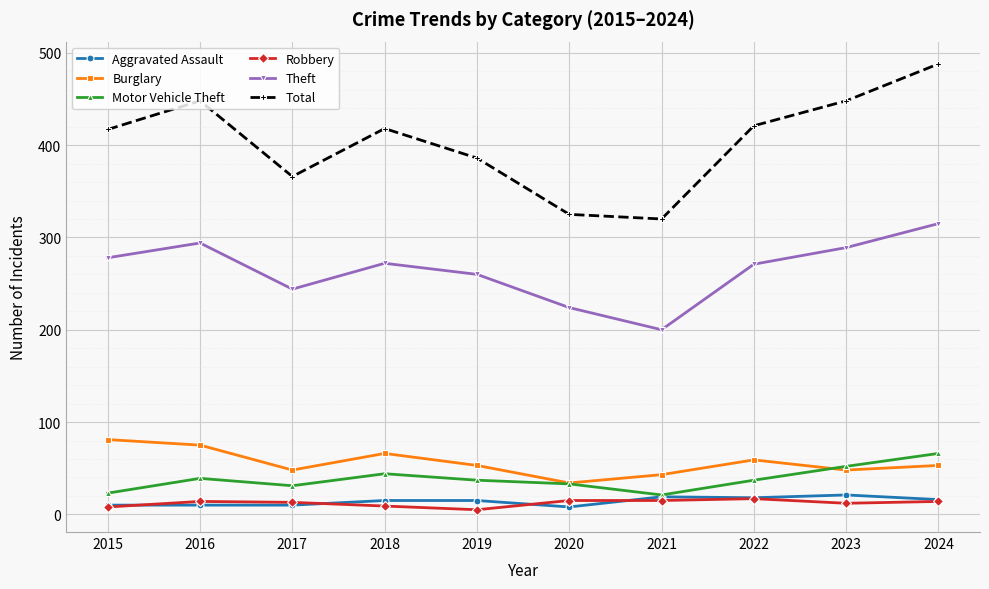

What is the total value across all series at 2020?

639